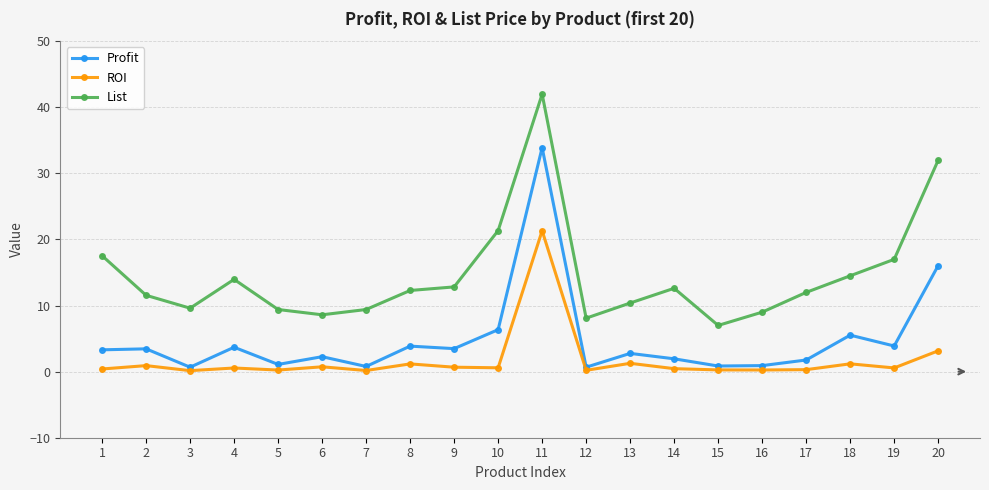

True or false: List and ROI intersect in this chart.

False